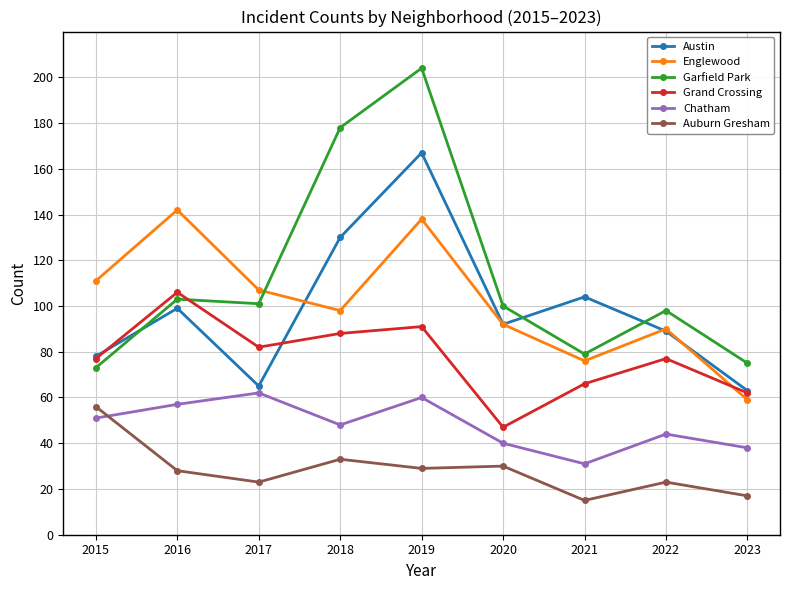

True or false: Garfield Park has a value of 40 at 2020.

False